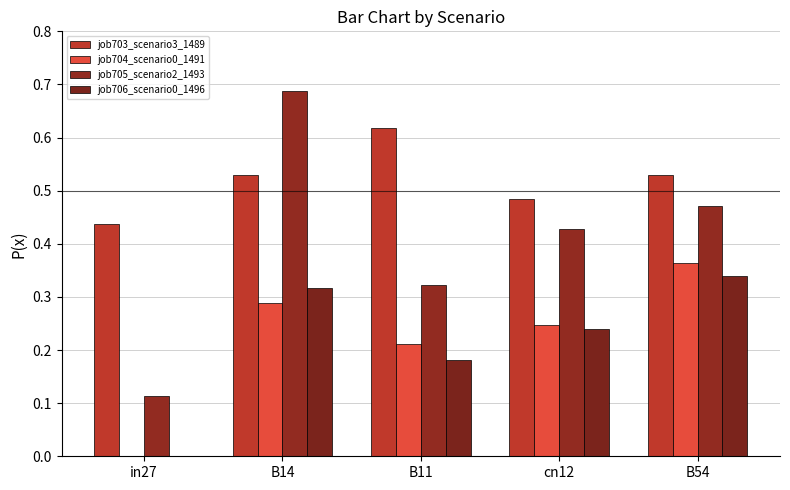

What are all the series names shown in the legend?

job703_scenario3_1489, job704_scenario0_1491, job705_scenario2_1493, job706_scenario0_1496